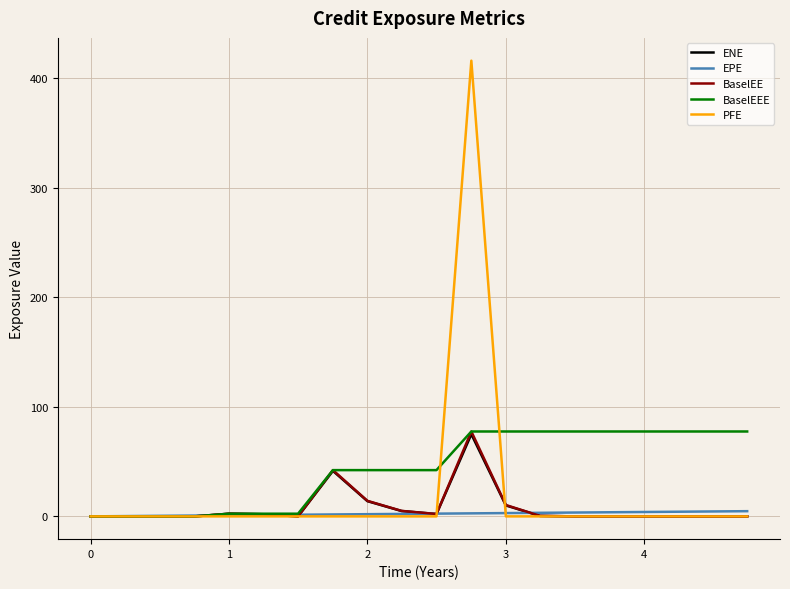

What is the highest value of the BaselEE series?

77.5